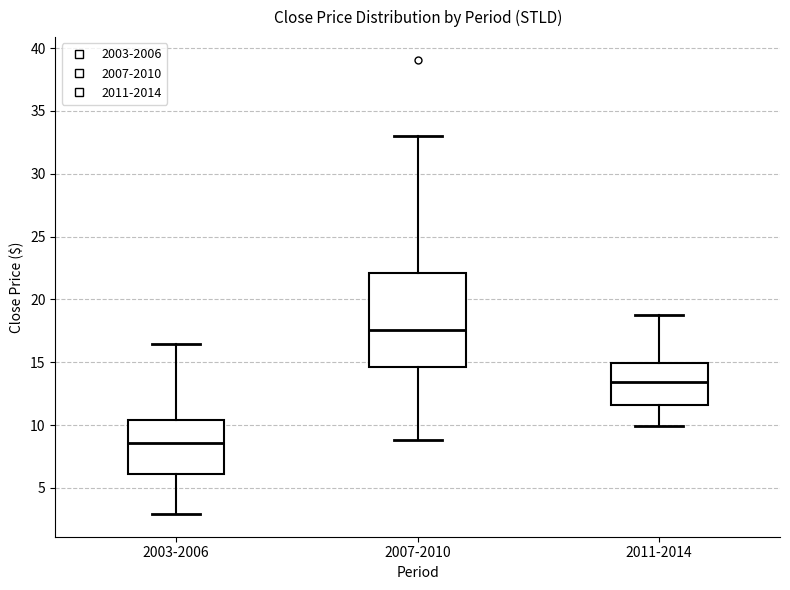

Comparing the boxes themselves (not the whiskers), which one is the tallest?

2007-2010